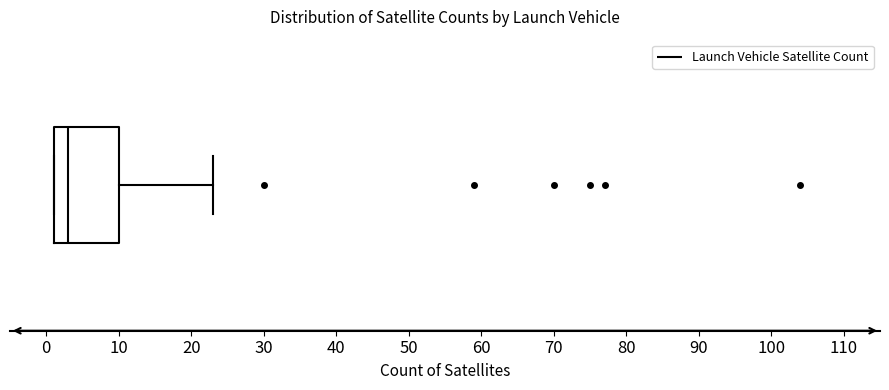

Transcribe this box plot: give where the median line is, the range the box spans, and where the two whiskers end, as read against the x-axis. The values are not printed on the chart, so give them approximately, as read against the axis.

median 3, box 1 to 10, whiskers 1 to 23